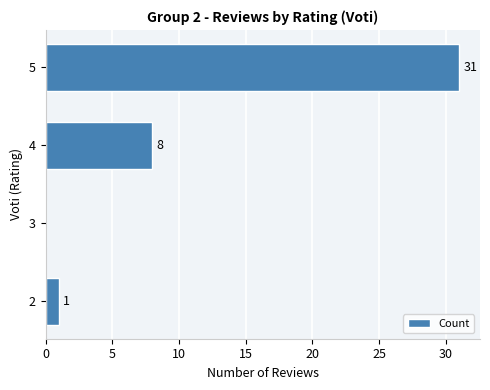

Where is the data nearest to the value 15?

4